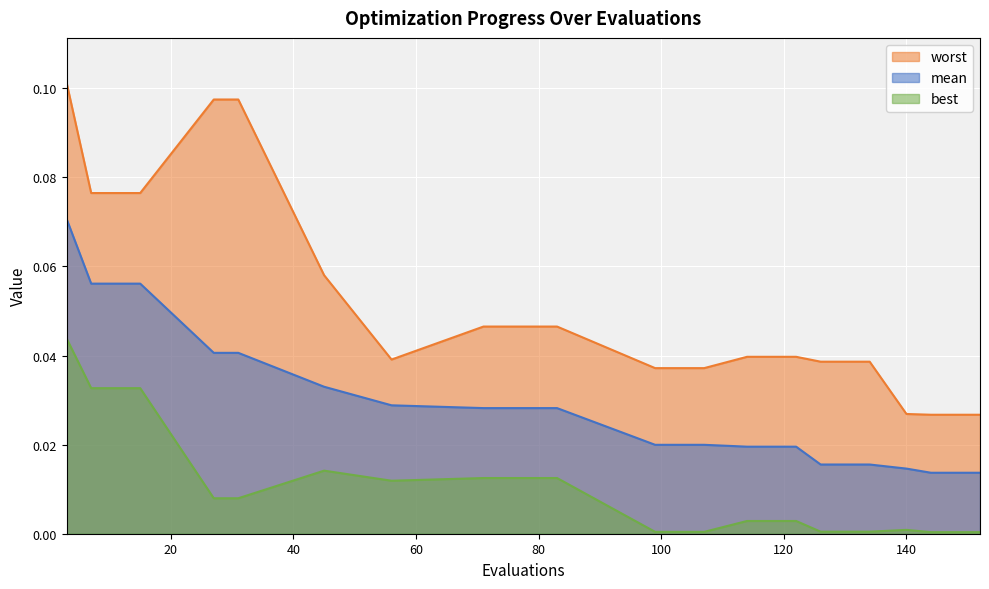

How many data points does each series have?

19